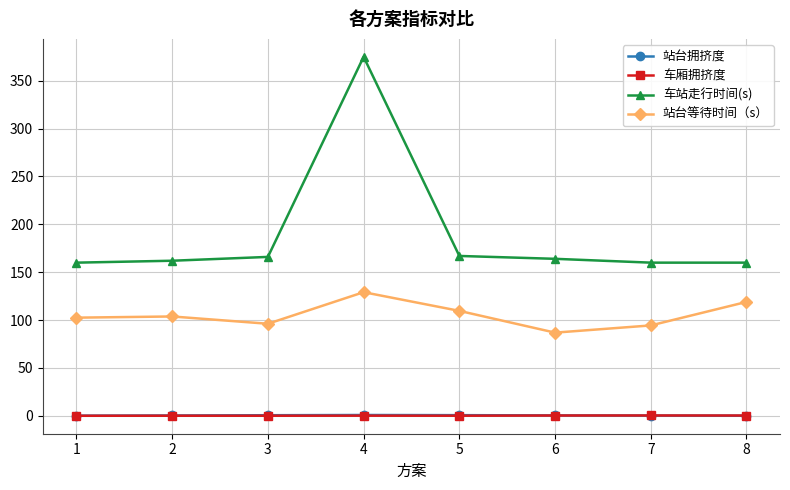

What is the difference between the maximum and minimum values in the 车厢拥挤度 series?

0.3